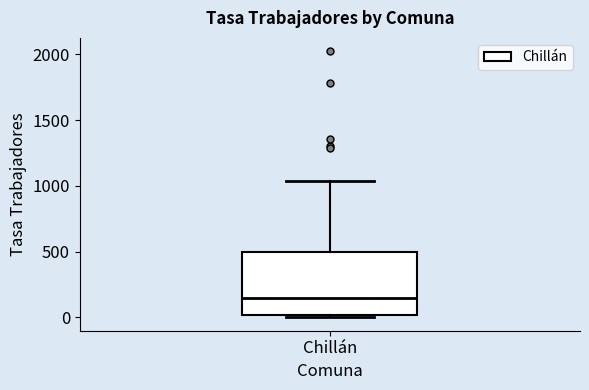

Read this box plot against the y-axis: the position of the median line, the range covered by the box, and the ends of both whiskers. The values are not printed on the chart, so give them approximately, as read against the axis.

median 150, box 0 to 500, whiskers 0 (just below the box's lower edge) to 1050